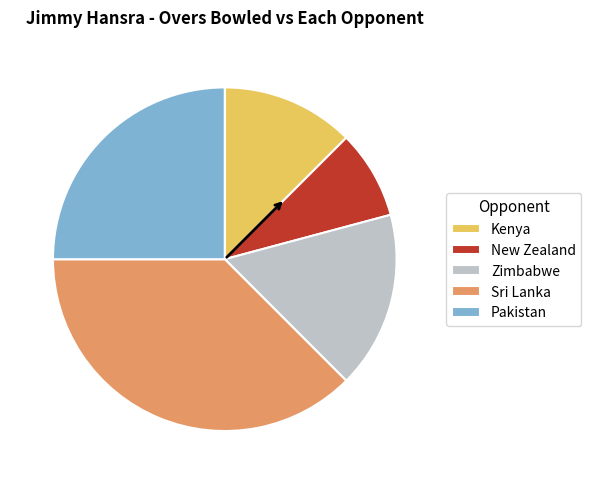

What is the smallest slice in the pie chart?

New Zealand